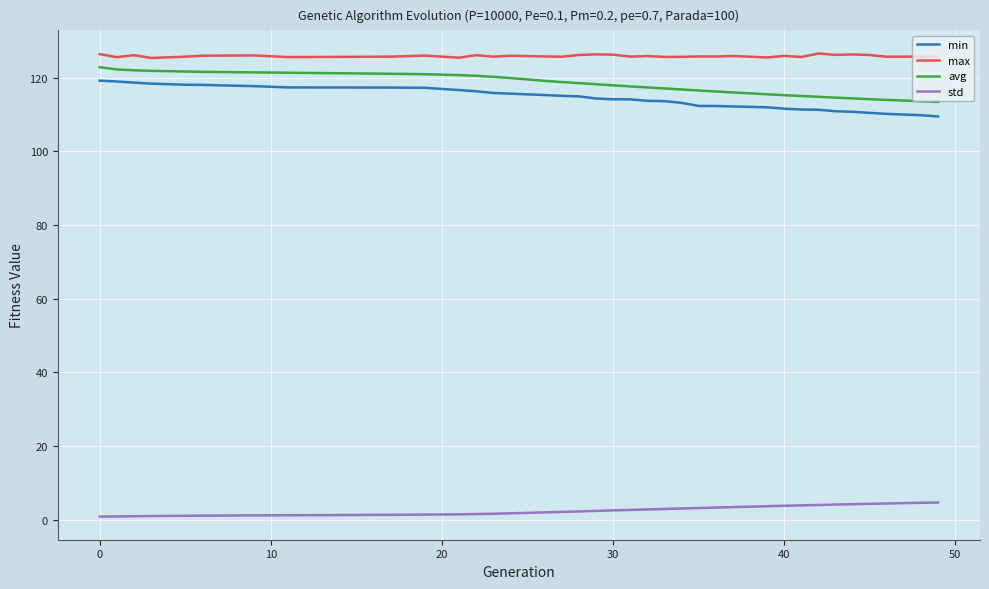

What is the difference between the maximum and minimum values in the avg series?

9.4